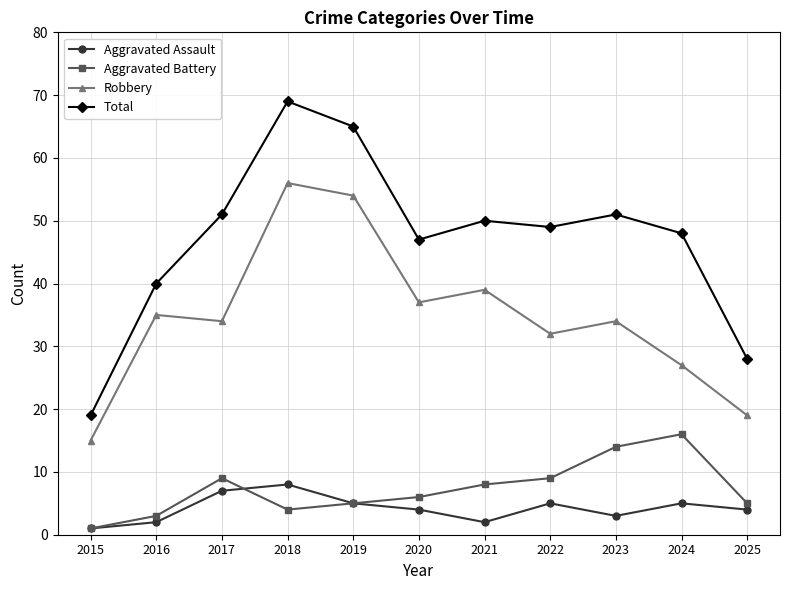

True or false: Robbery has a value of 35 at 2016.

True